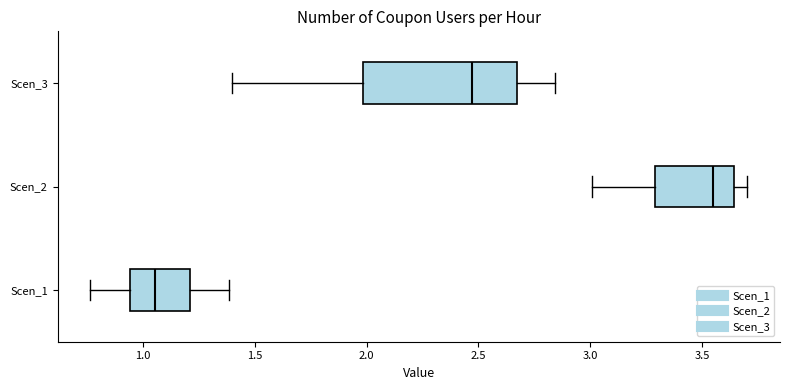

Reading bottom to top, read every box against the x-axis: the position of its median line, the range the box covers, and the ends of its whiskers. The values are not printed on the chart, so give them approximately, as read against the axis.

Scen_1: median 1.05, box 0.95 to 1.20, whiskers 0.75 to 1.40
Scen_2: median 3.55, box 3.30 to 3.65, whiskers 3.00 to 3.70
Scen_3: median 2.45, box 2.00 to 2.65, whiskers 1.40 to 2.85